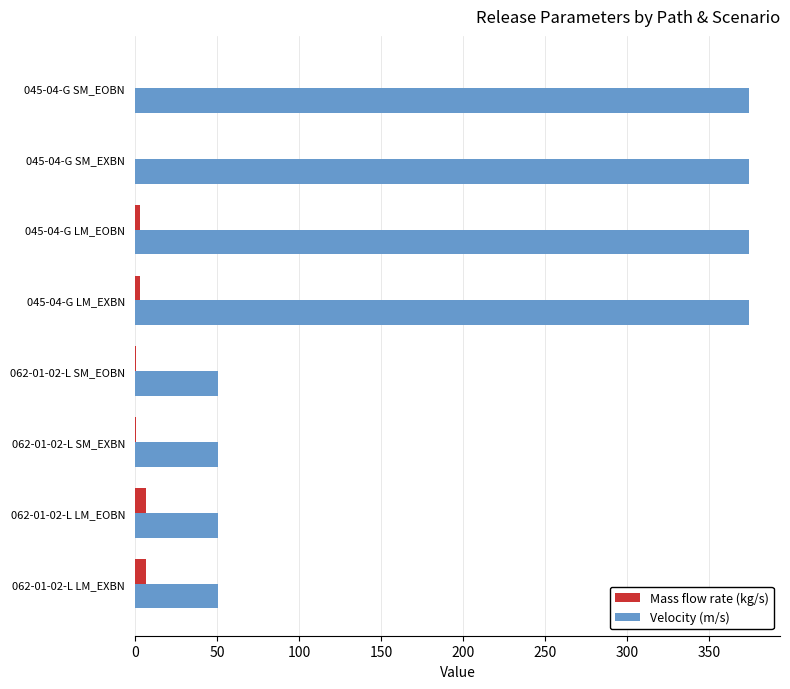

Which series has the largest total across all categories?

Velocity (m/s)